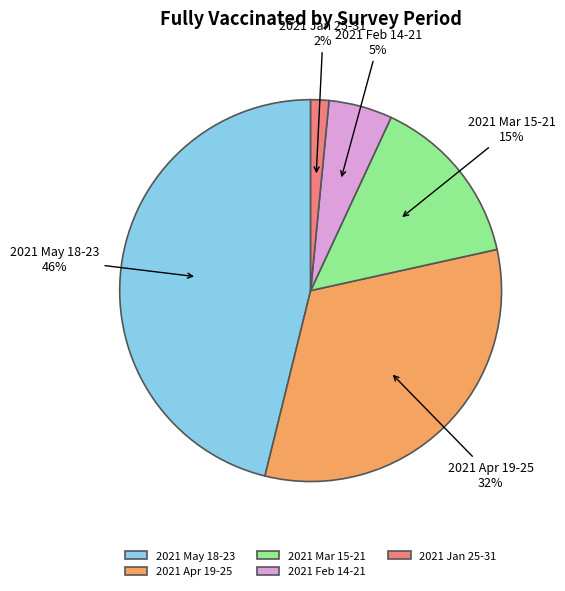

How many slices are in this pie chart?

5